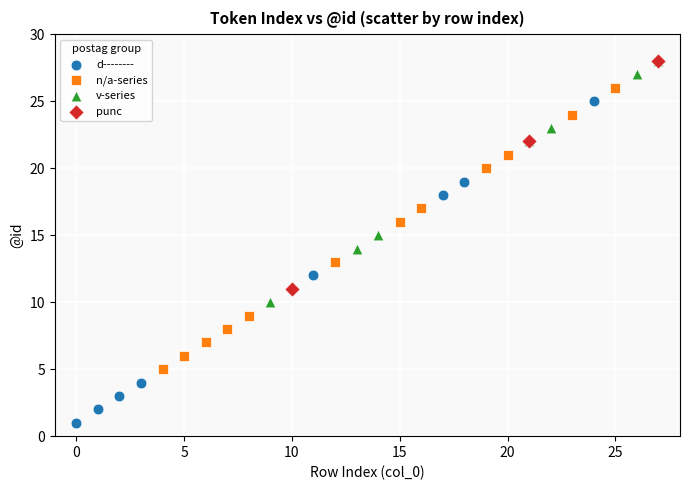

Which series contains the lowest Y value?

d--------